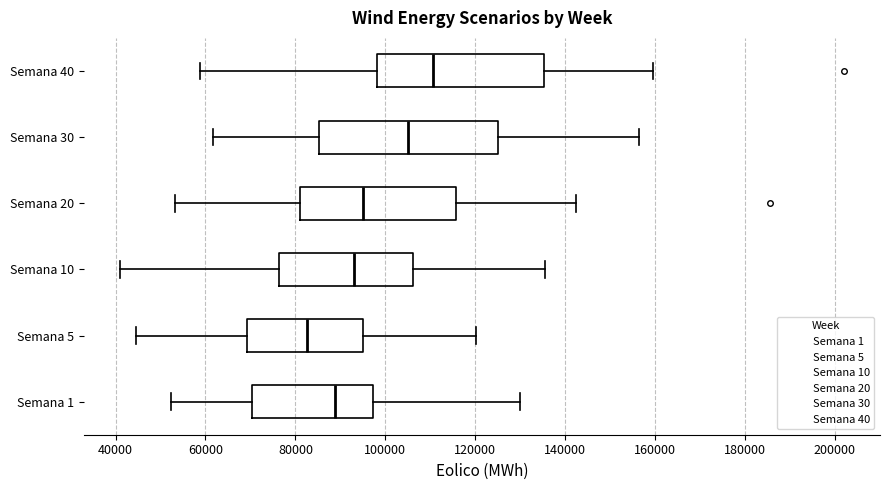

Which box's median line is the furthest to the left?

Semana 5